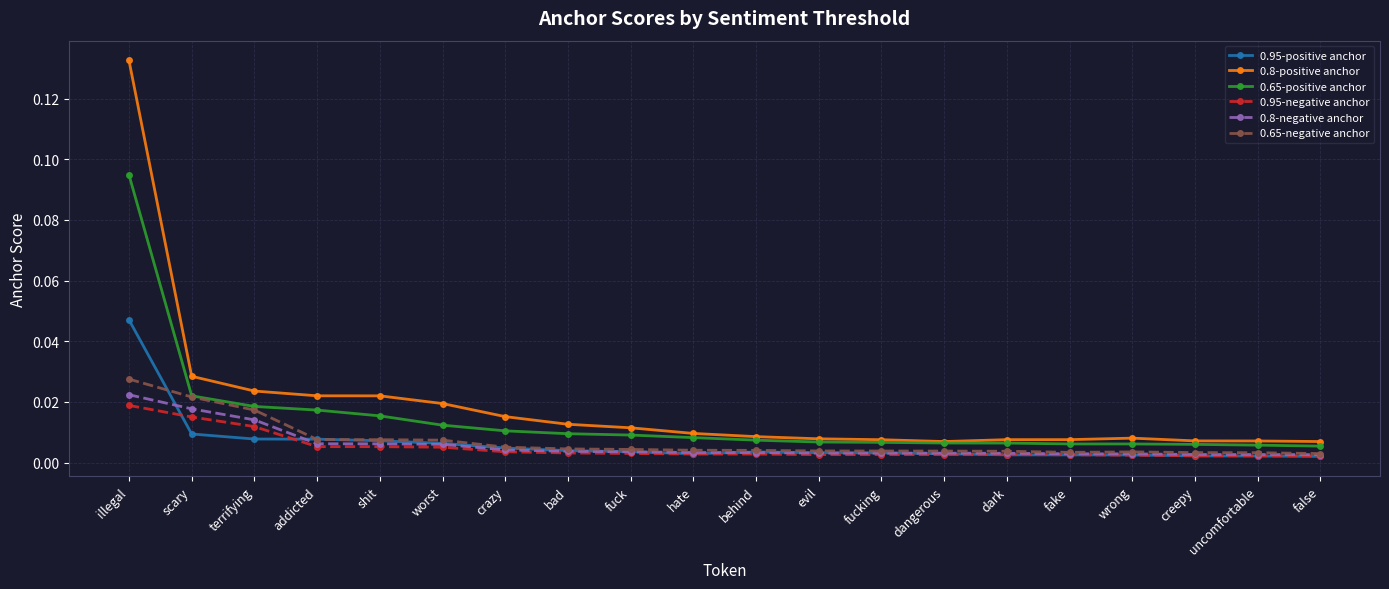

Which label corresponds to the largest value in the chart?

illegal